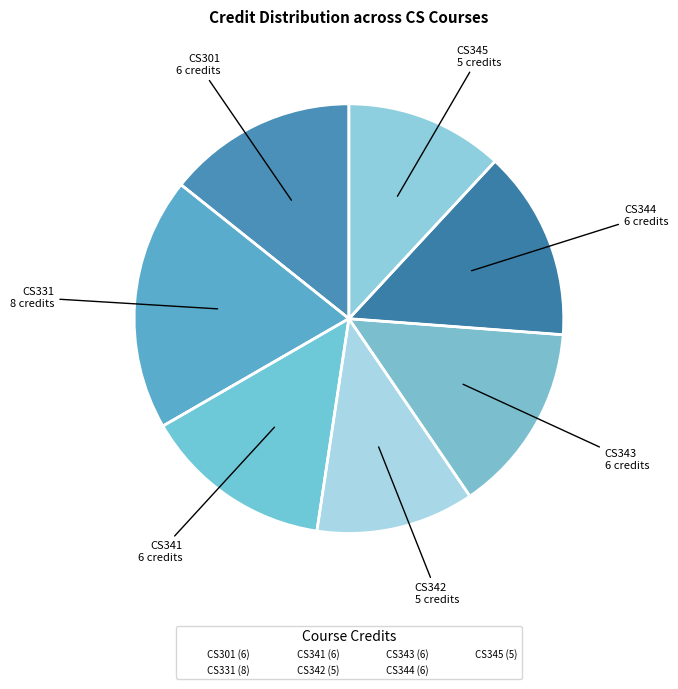

Count the number of slices in the pie.

7